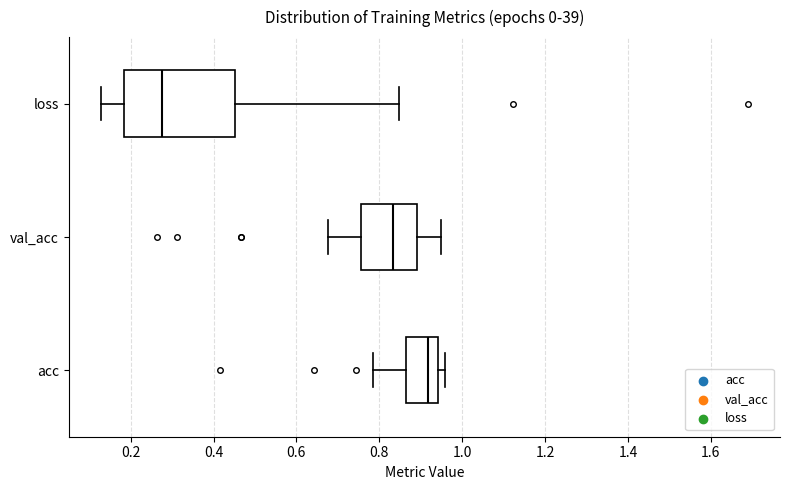

Which box is the widest, from its left edge to its right edge?

loss